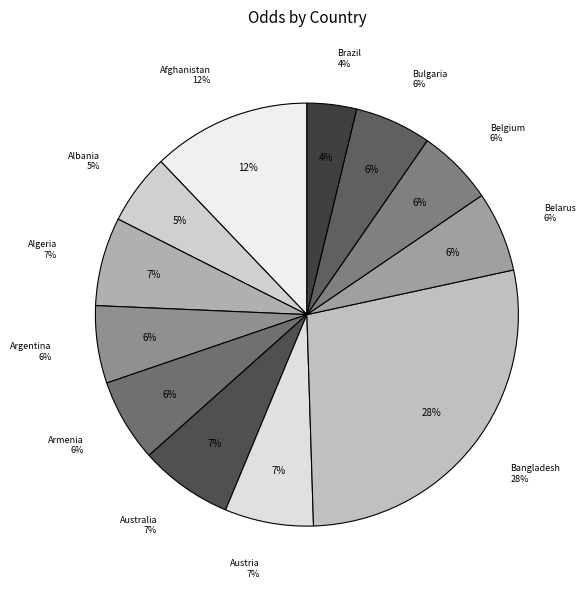

Is it true that Argentina is 1% of the pie?

False